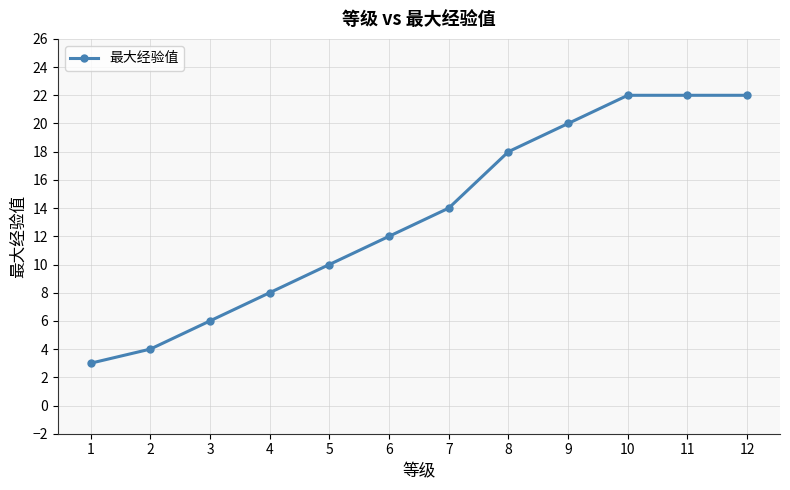

The value at 4 is 12. True or false?

False